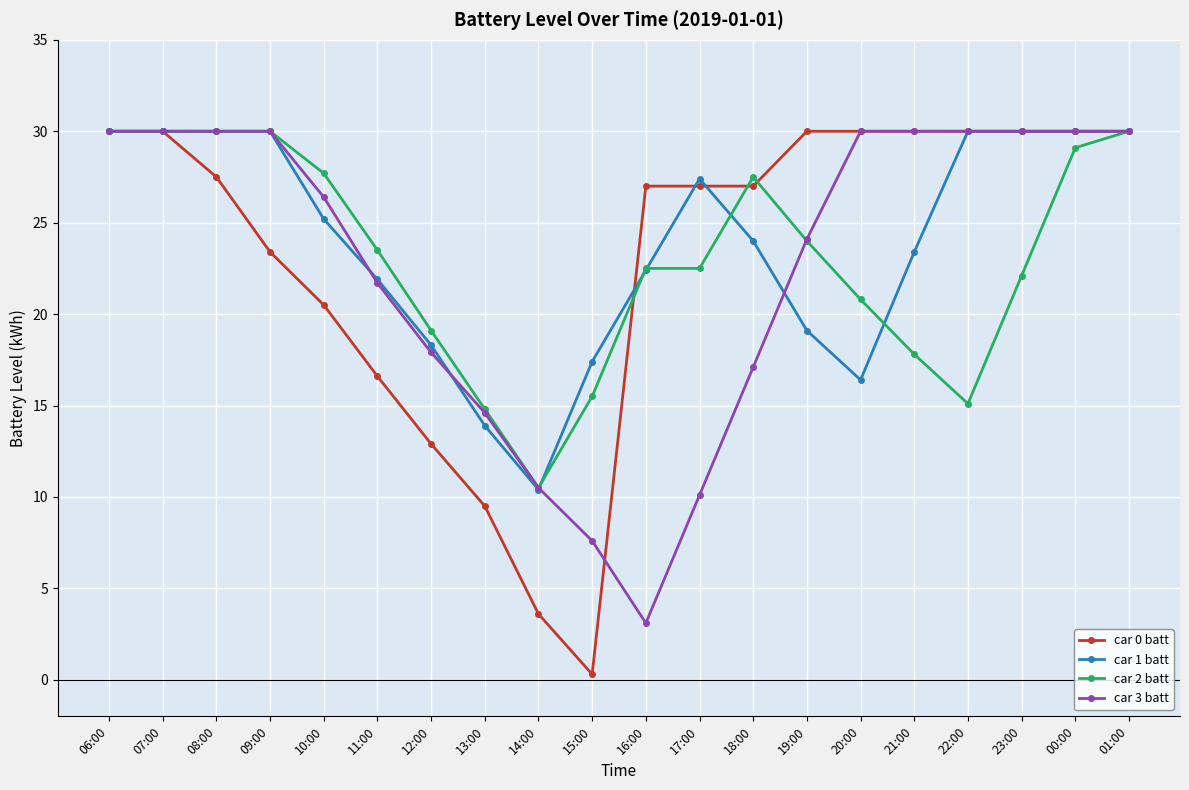

Read the car 2 batt value at 23:00.

22.1